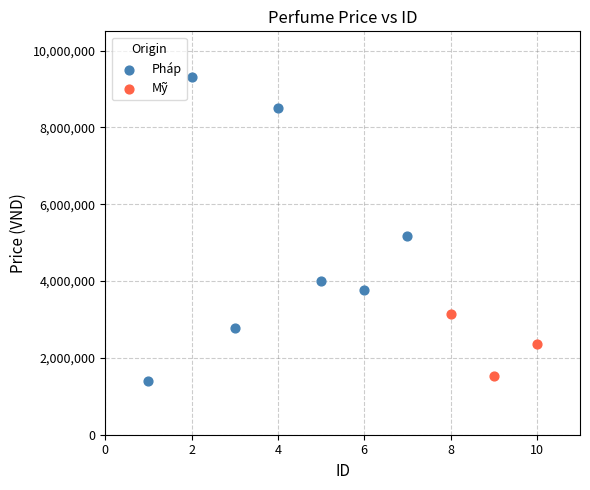

Which series has the largest Y range (max minus min)?

Pháp